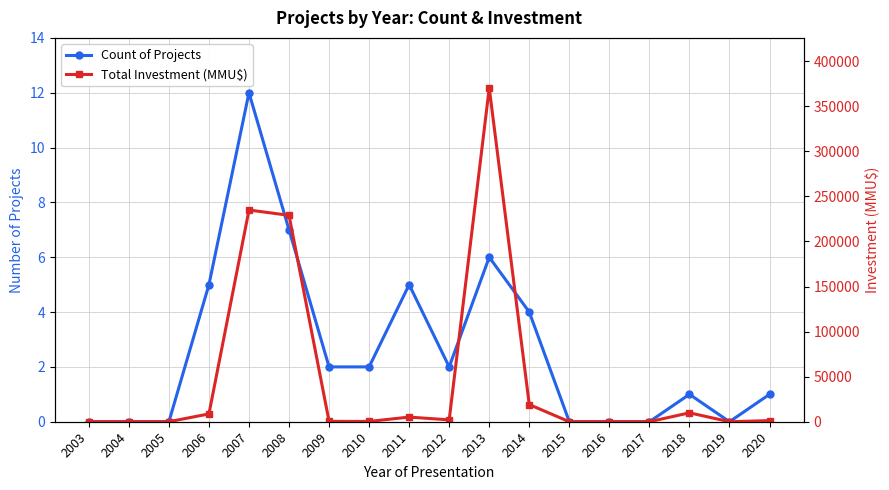

What is the average value of the Count of Projects series?

3